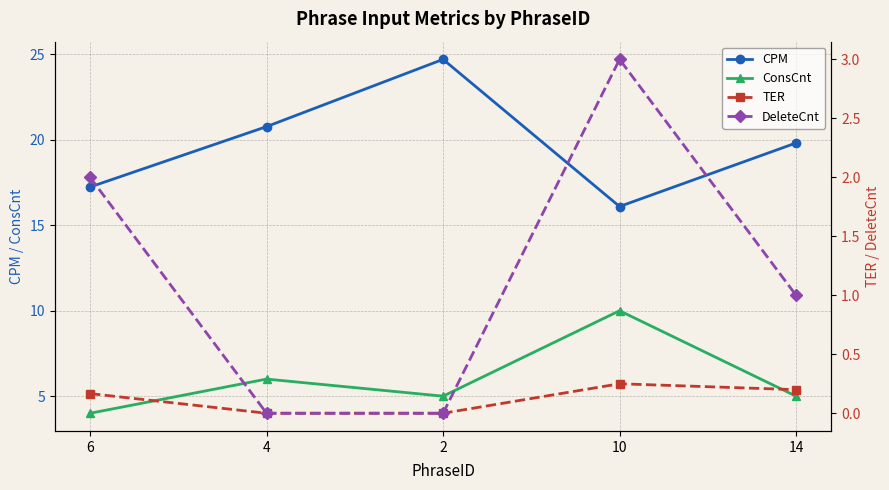

Reading left to right, transcribe all the data shown in this chart.

CPM: 6=17.2	4=20.8	2=24.7	10=16.1	14=19.8
ConsCnt: 6=4.0	4=6.0	2=5.0	10=10.0	14=5.0
TER: 6=0.2	4=0.0	2=0.0	10=0.2	14=0.2
DeleteCnt: 6=2.0	4=0.0	2=0.0	10=3.0	14=1.0